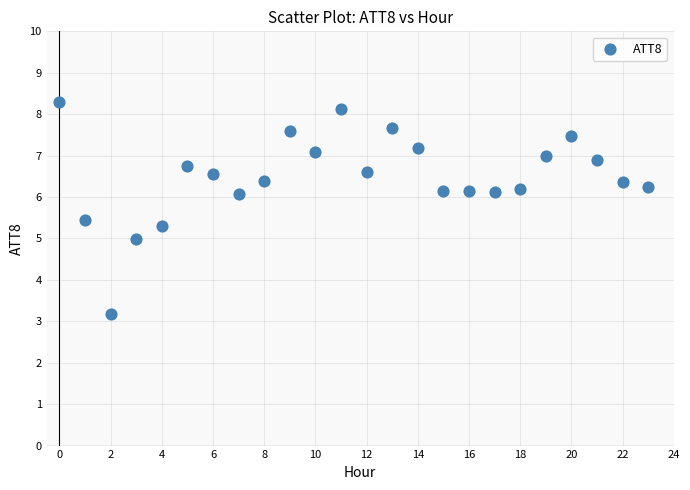

What is the range of Y values (max minus min)?

5.1